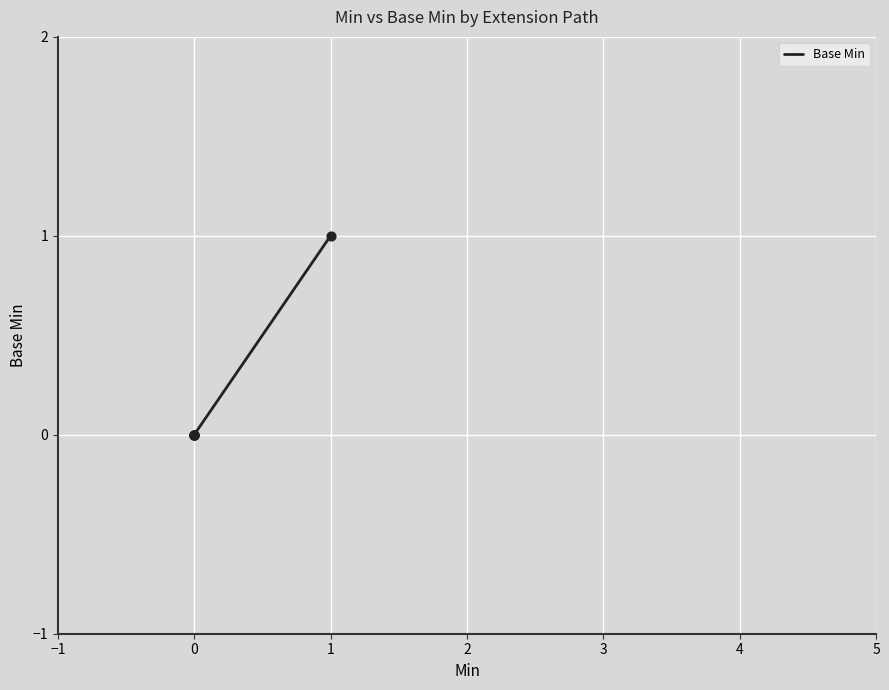

Which has a higher value, 0 or 1?

1